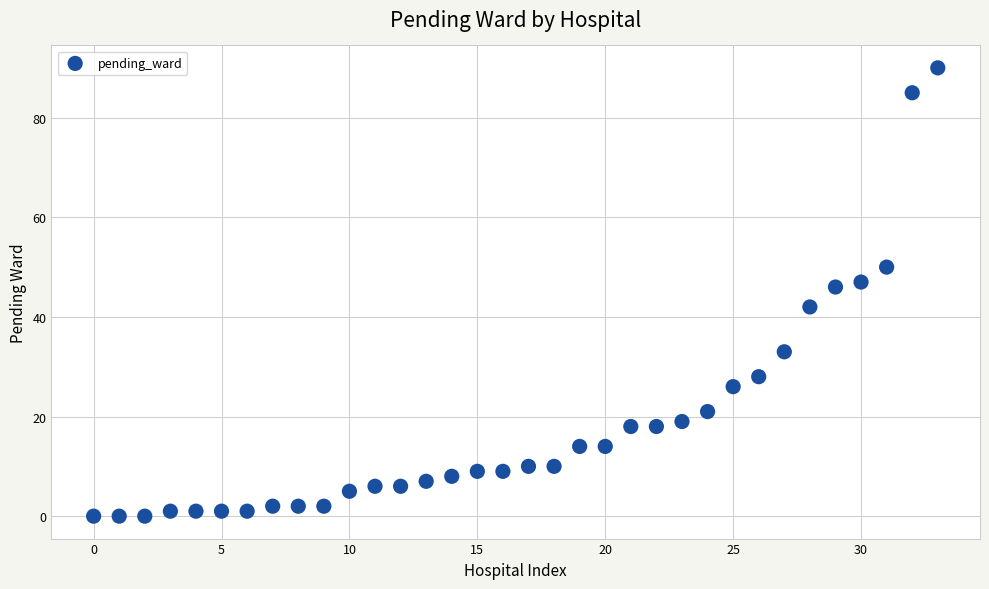

What is the range of Y values (max minus min)?

90